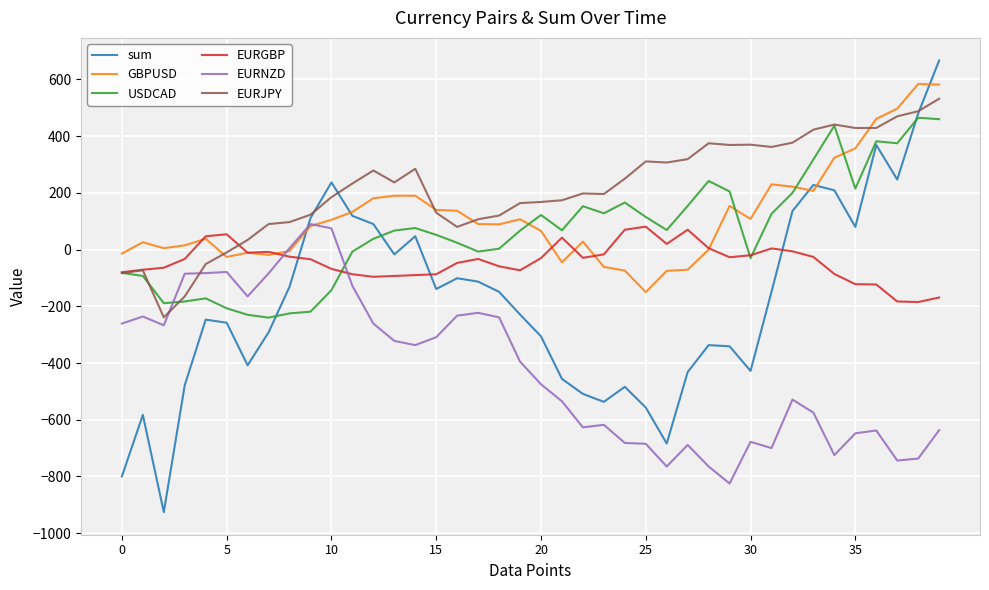

Which series has the largest range (max minus min)?

sum